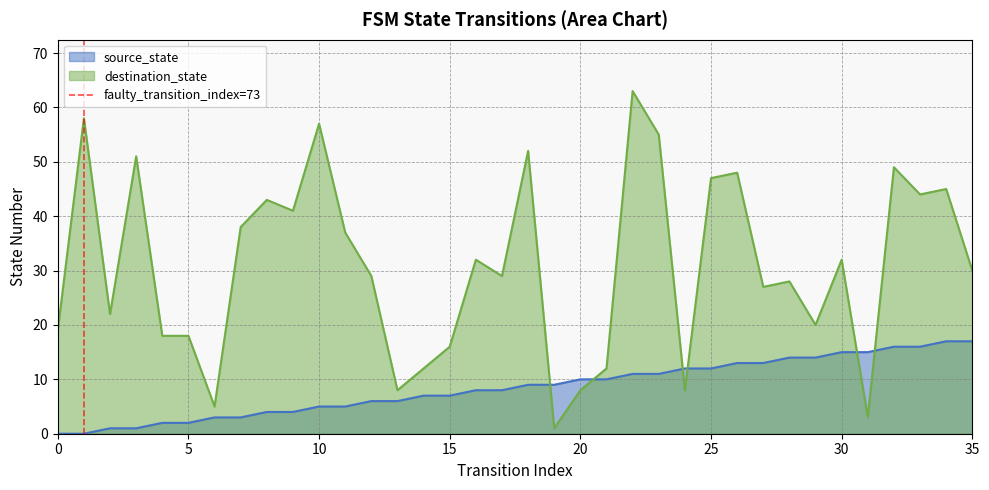

True or false: source_state and destination_state intersect in this chart.

True